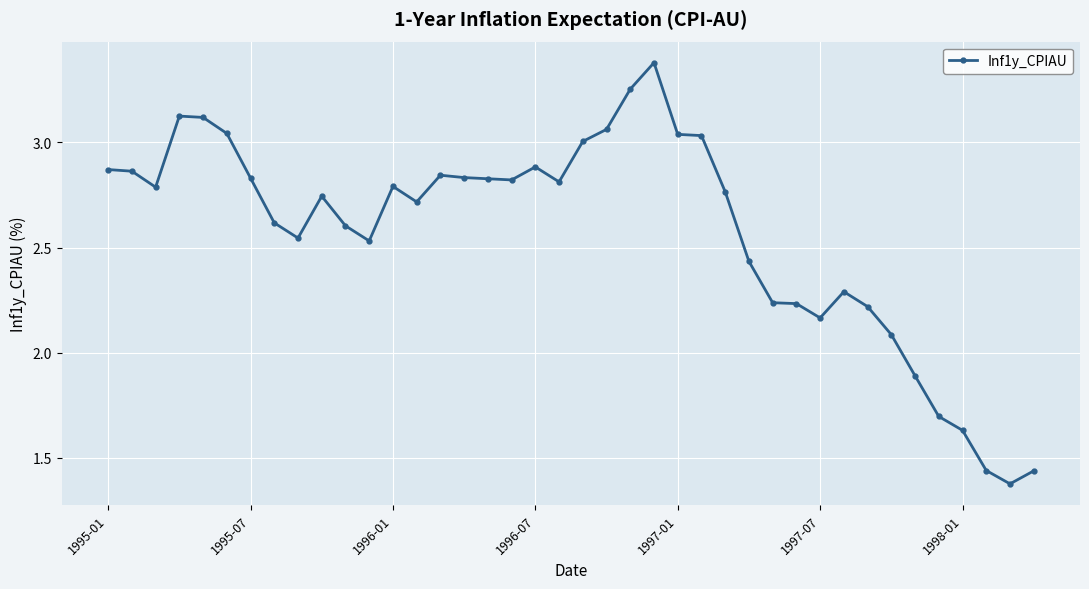

What is the difference between the maximum and second lowest values?

1.9